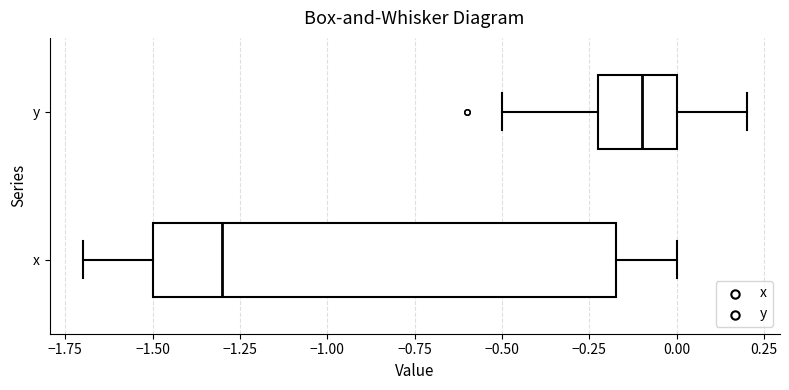

Which box has the furthest to the left median line?

x